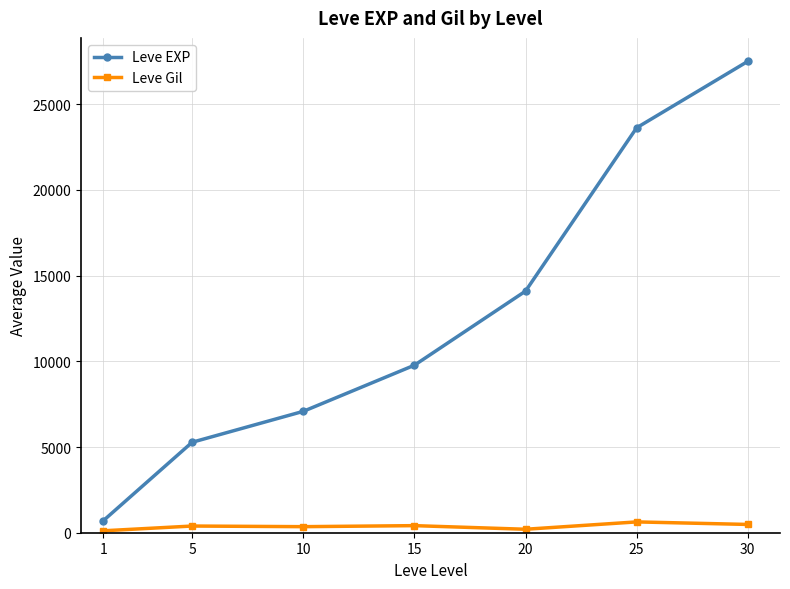

The value of Leve EXP at 1 is 700. True or false?

True